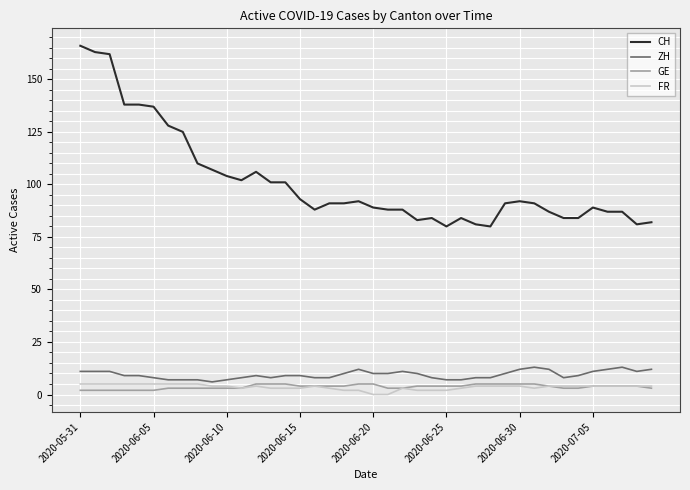

Count the GE values in the range 3 to 5.

34